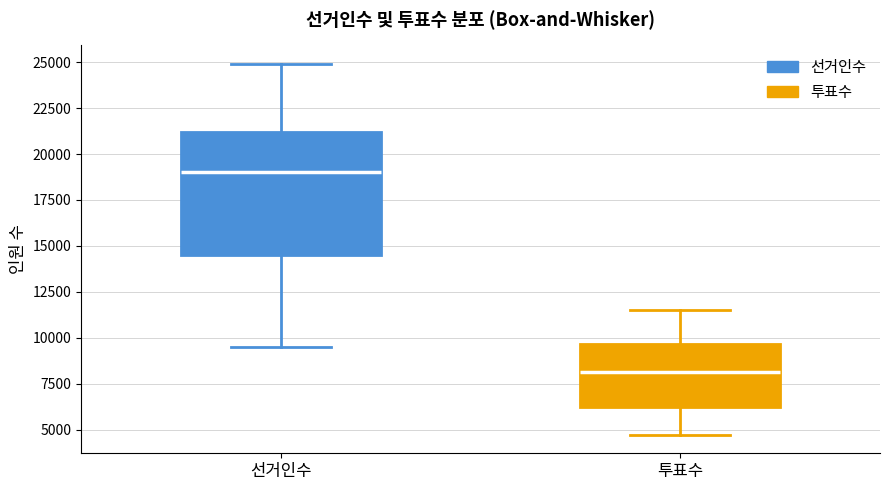

Where is the lower edge of the box for 투표수 on the y-axis? The values are not printed on the chart, so give them approximately, as read against the axis.

6000